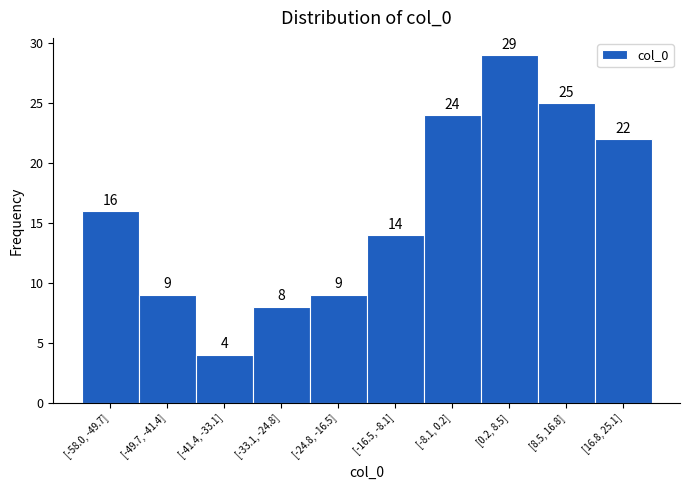

Reading left to right, what are all the values shown in this chart?

16	9	4	8	9	14	24	29	25	22